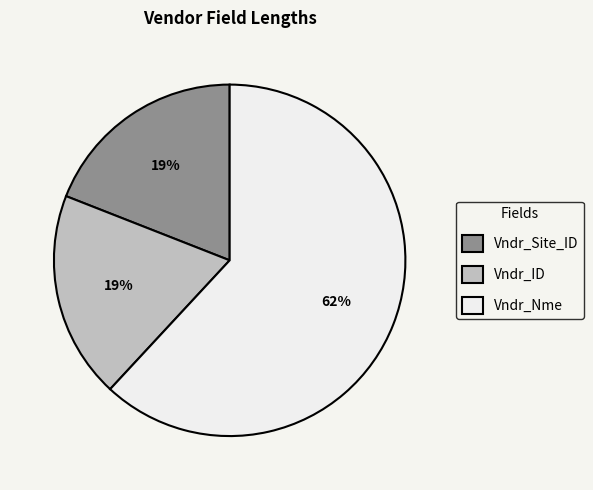

Count the number of slices in the pie.

3